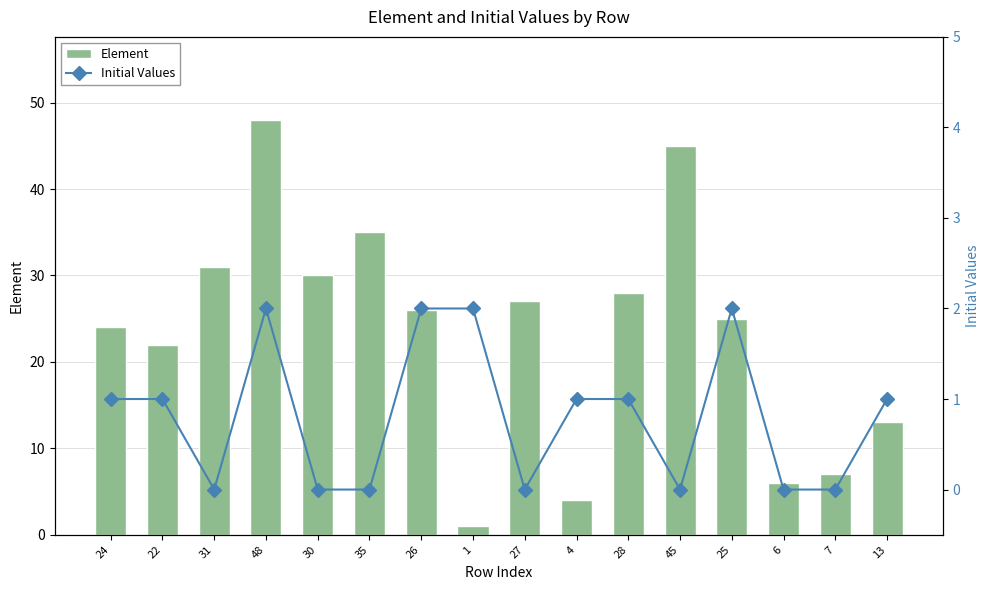

List the labels in order of Initial Values value, smallest first.

31, 30, 35, 27, 45, 6, 7, 24, 22, 4, 28, 13, 48, 26, 1, 25